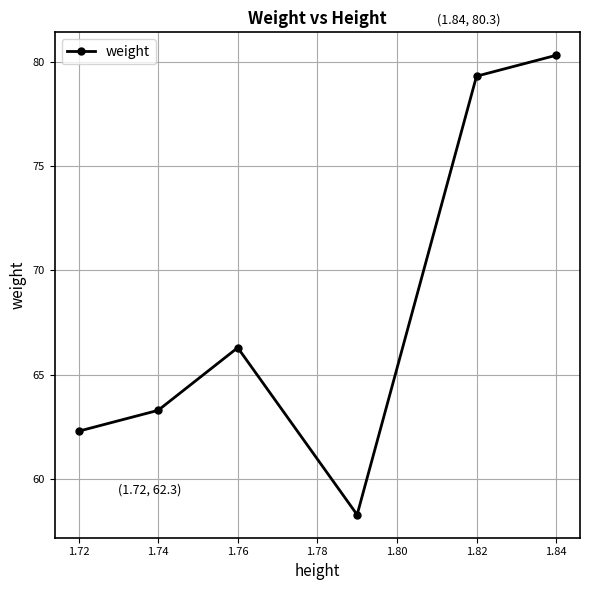

What is the difference between the maximum and second lowest values?

18.0